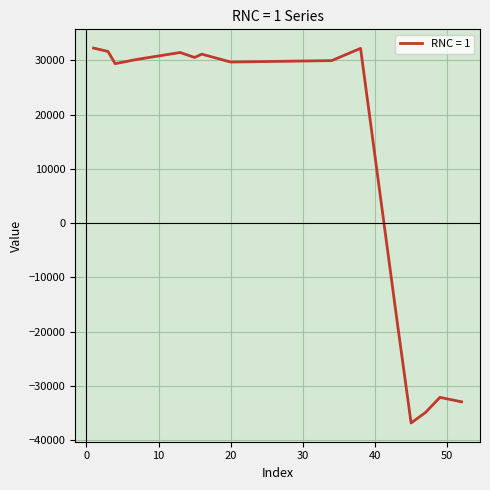

How many negative values are there?

5